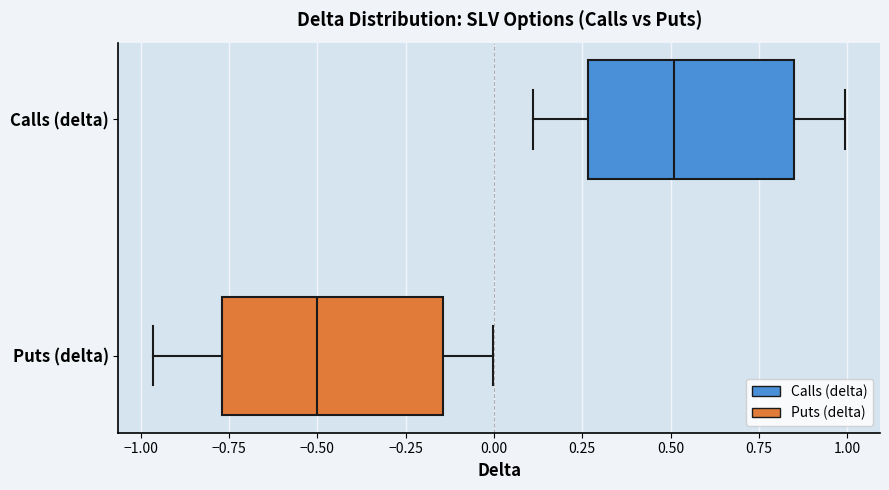

Which box's median line is the furthest to the right?

Calls (delta)